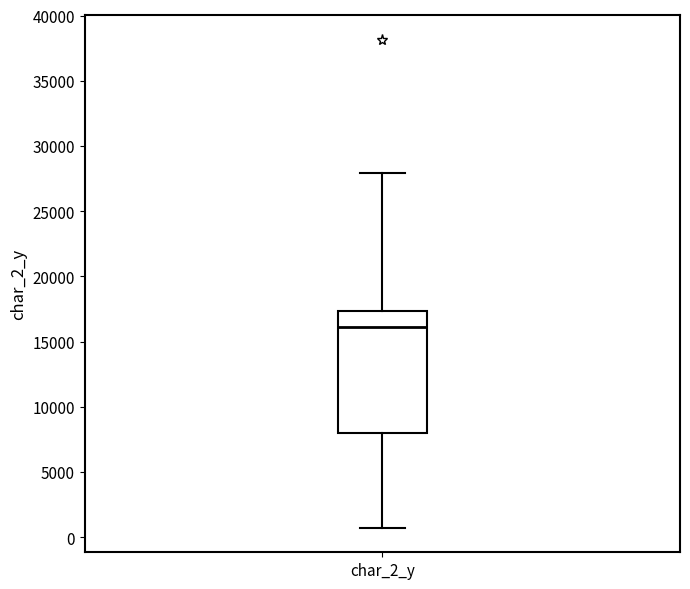

Where does the upper whisker of the box for char_2_y end on the y-axis? The values are not printed on the chart, so give them approximately, as read against the axis.

28000